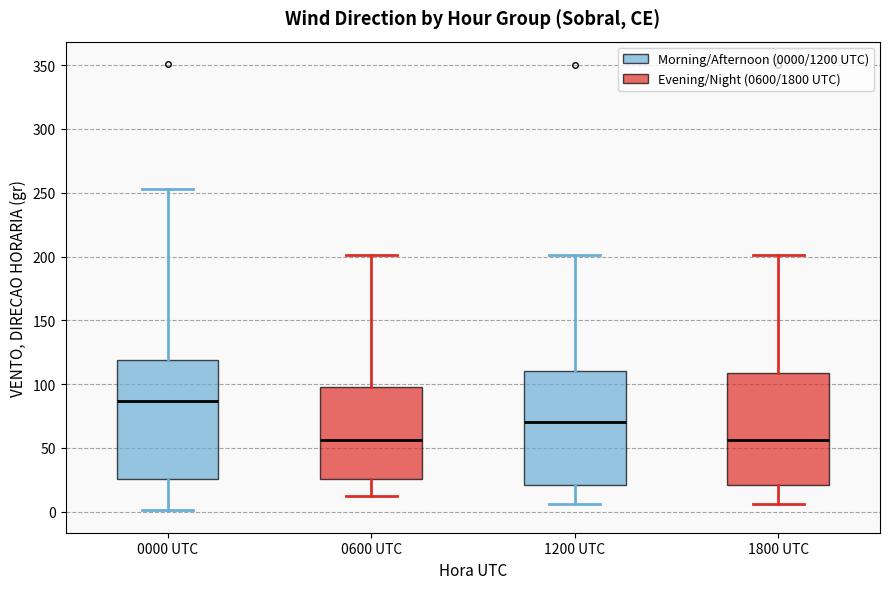

Which box's median line is the highest?

0000 UTC